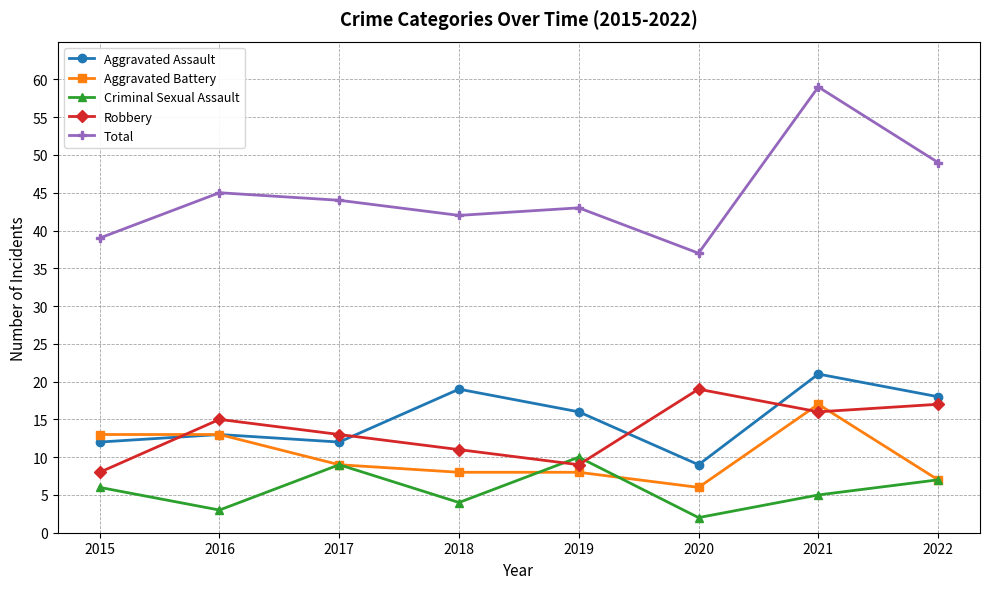

Between which two adjacent categories do Aggravated Assault and Robbery first intersect?

2015 and 2016